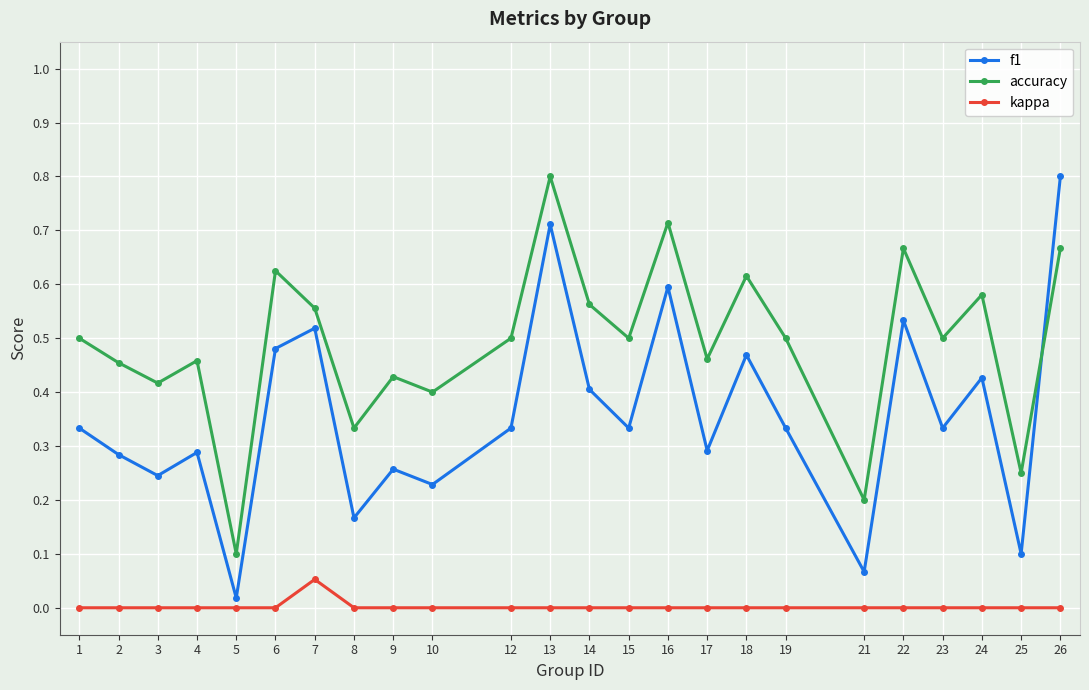

Which series has the widest spread of values?

f1